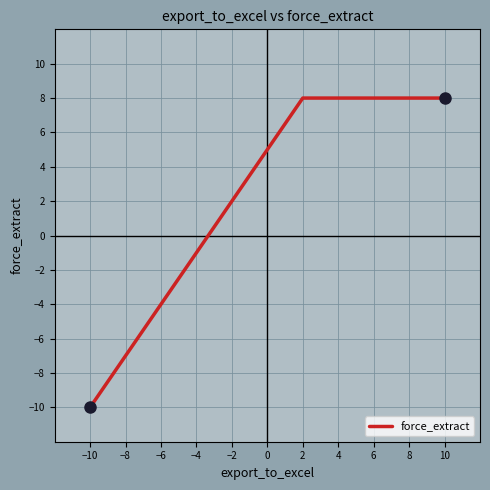

How many categories are shown in the chart?

3